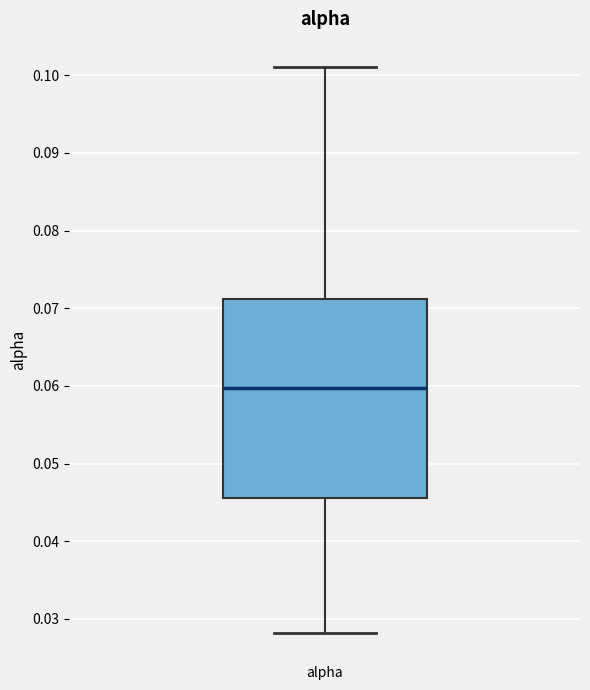

Read this box plot against the y-axis: the position of the median line, the range covered by the box, and the ends of both whiskers. The values are not printed on the chart, so give them approximately, as read against the axis.

median 0.060, box 0.046 to 0.071, whiskers 0.028 to 0.101